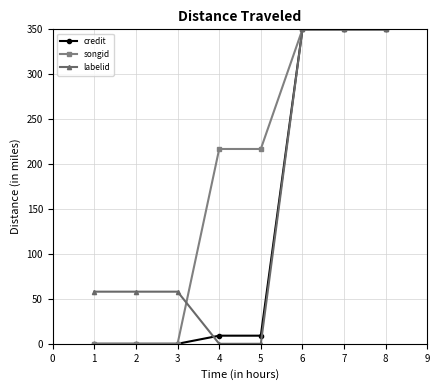

Reading left to right, transcribe all the data shown in this chart.

credit: 1=0.0	2=0.0	3=0.0	4=9.0	5=9.0	6=350.0	7=350.0	8=350.0
songid: 1=0.0	2=0.0	3=0.0	4=216.8	5=216.8	6=350.0	7=350.0	8=350.0
labelid: 1=58.0	2=58.0	3=58.0	4=0.0	5=0.0	6=350.0	7=350.0	8=350.0